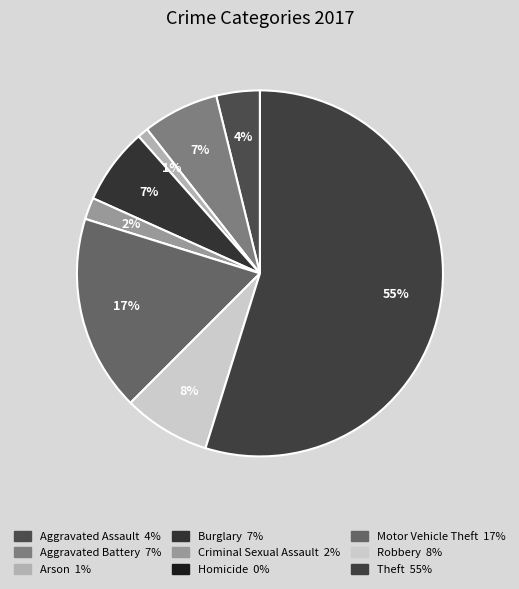

How many slices are in this pie chart?

9